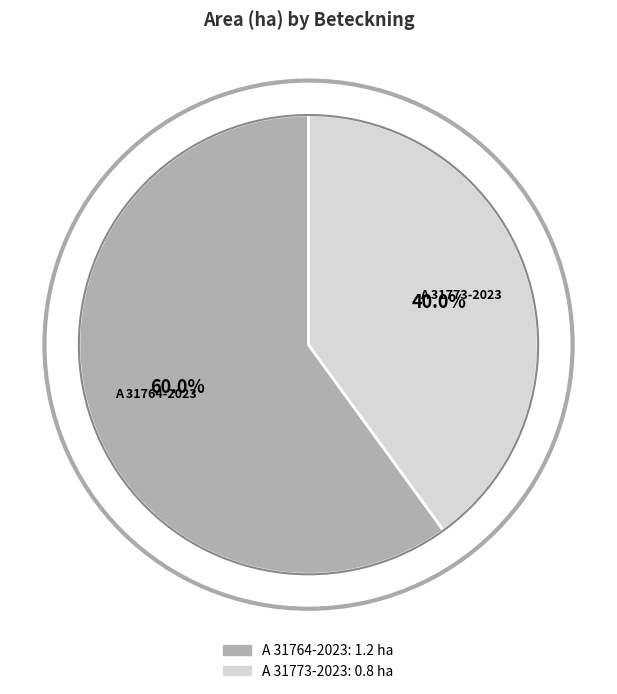

Count the number of slices in the pie.

2